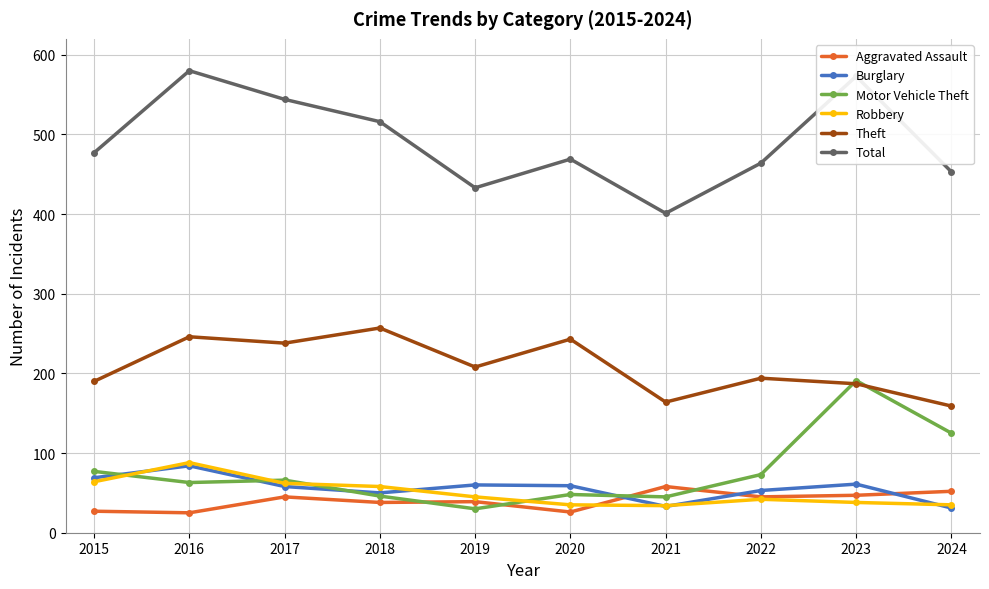

Does the chart have visible grid lines?

Yes